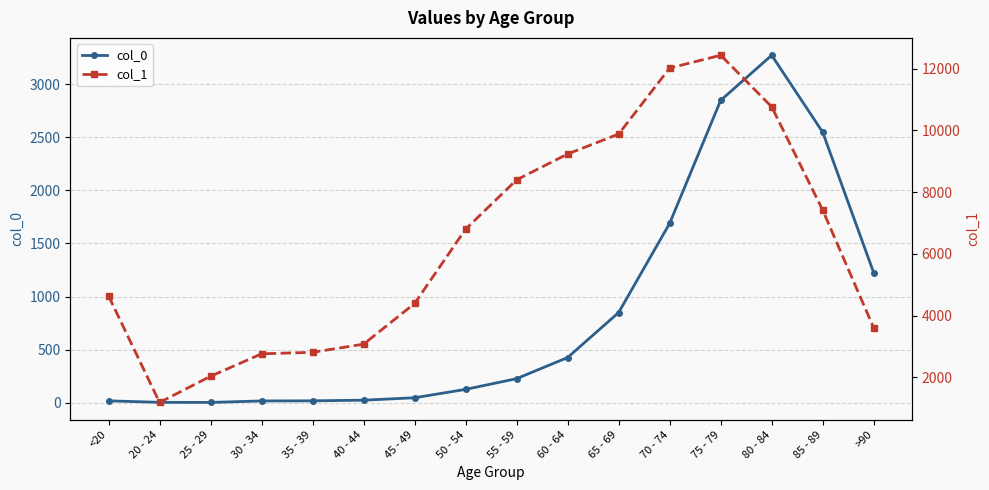

Is this an area chart (filled region under the line)?

No